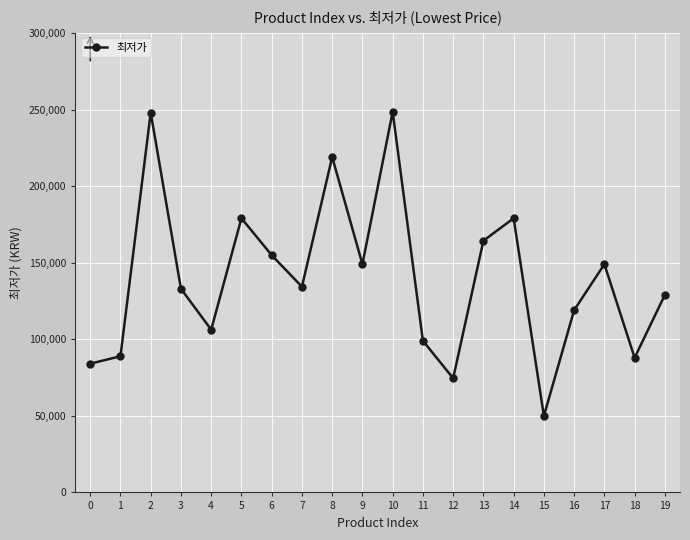

At which category does the data reach its first local valley?

4